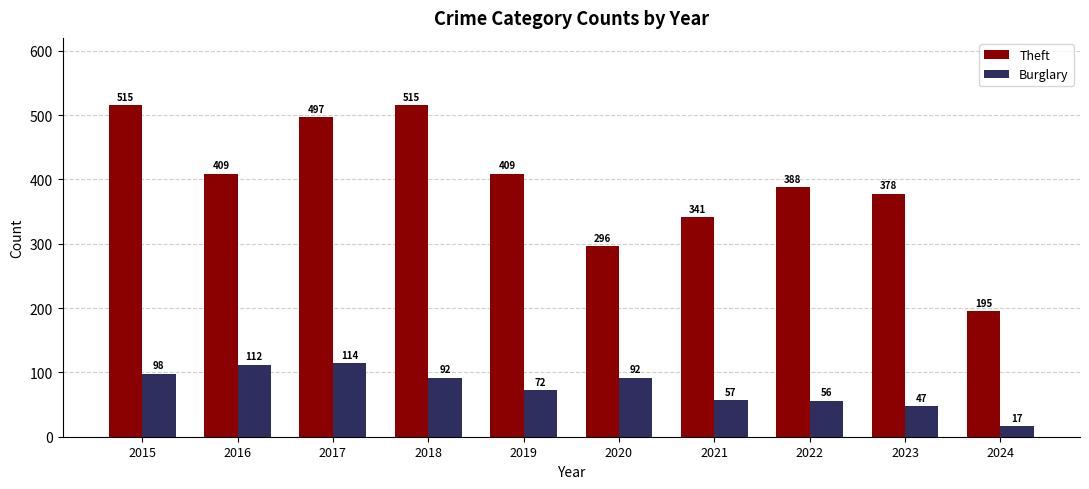

True or false: Theft has a value of 515 at 2015.

True